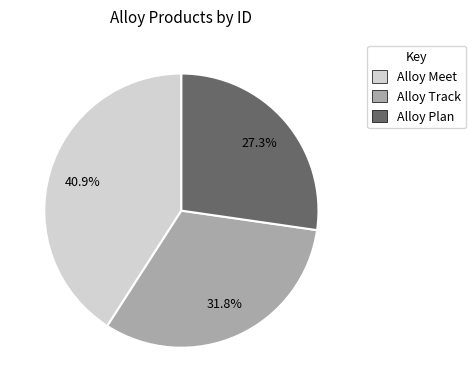

Is Alloy Plan the majority of the pie?

No